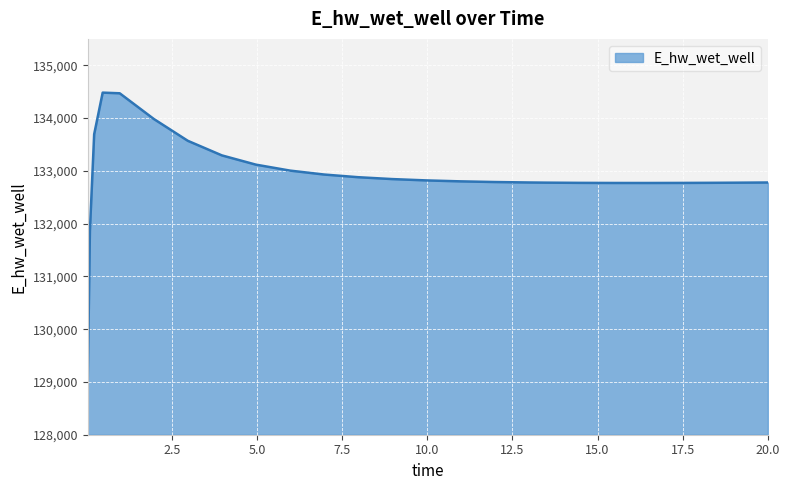

What is the greatest value displayed?

134481.9